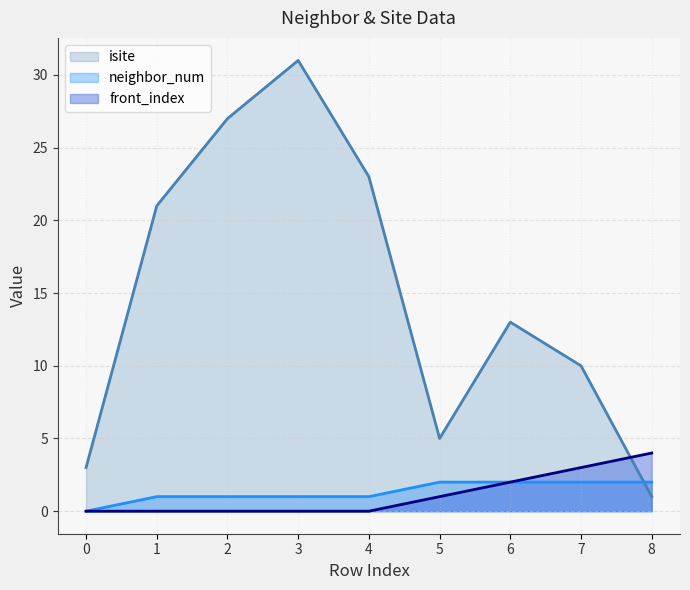

Reading left to right, extract all data points from this chart.

isite: 3	21	27	31	23	5	13	10	1
neighbor_num: 0	1	1	1	1	2	2	2	2
front_index: 0	0	0	0	0	1	2	3	4